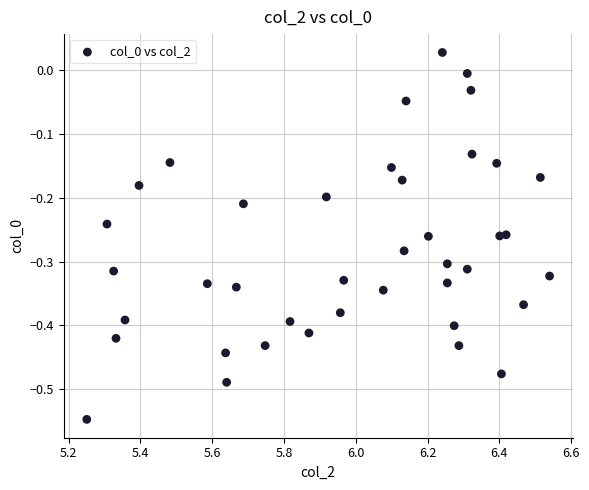

What is the range of X values (max minus min)?

1.3